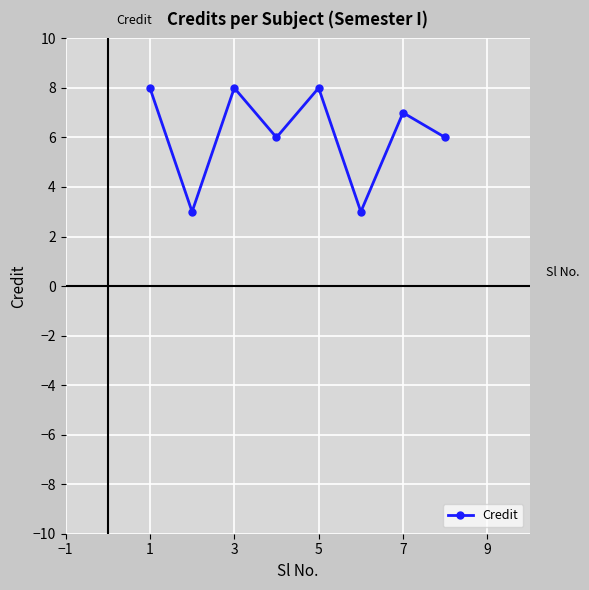

Does the chart display data point markers on the line(s)?

Yes